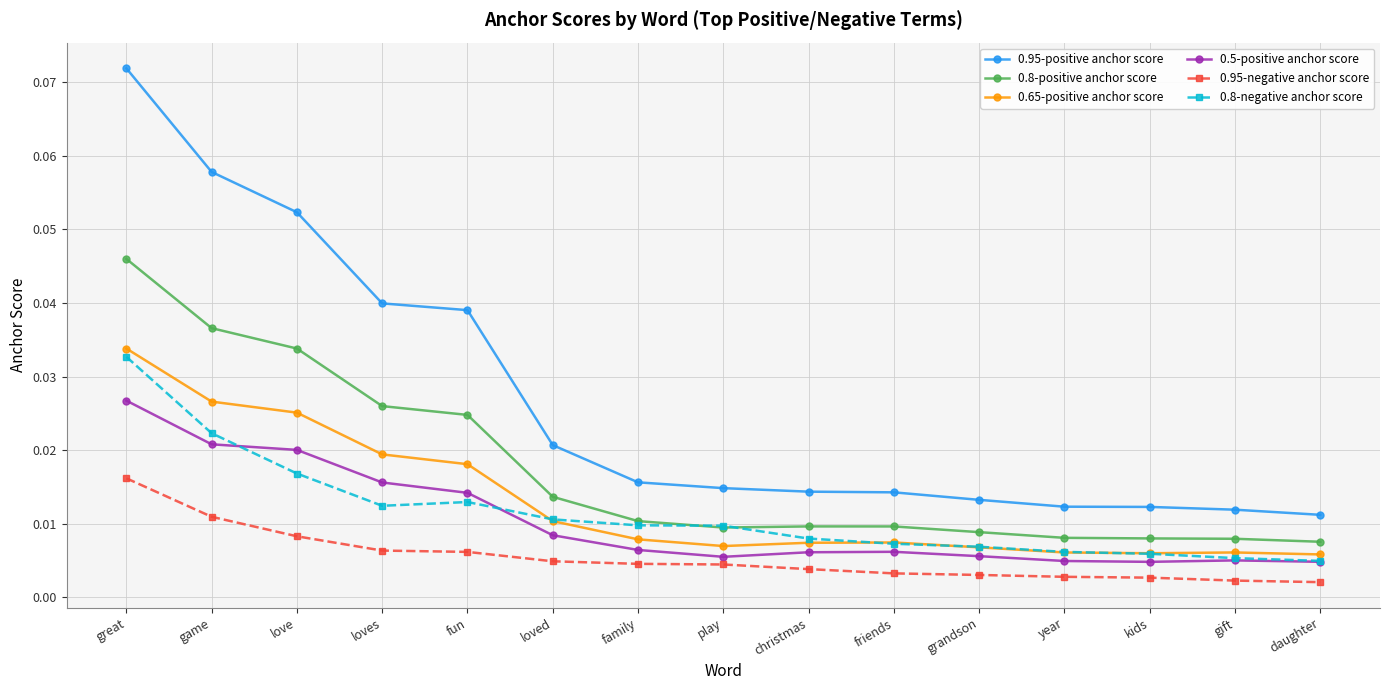

True or false: 0.95-negative anchor score and 0.65-positive anchor score cross at least once.

False